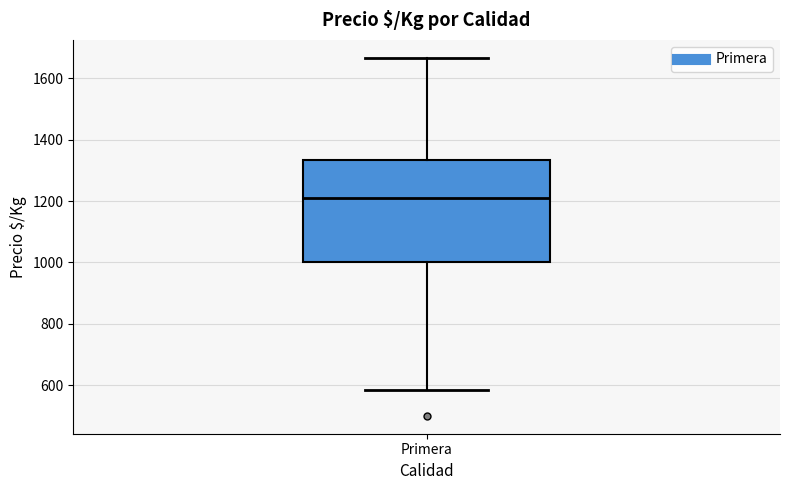

Where does the upper whisker of the box for Primera end on the y-axis? The values are not printed on the chart, so give them approximately, as read against the axis.

1660